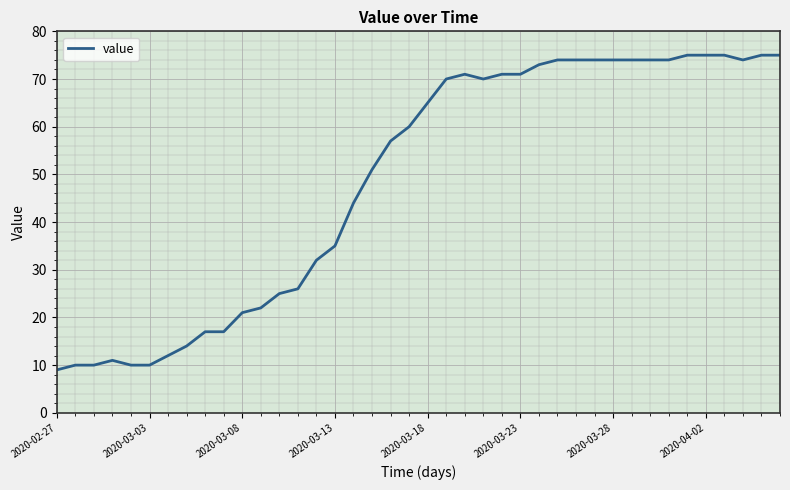

What is the difference between the maximum and minimum values?

66